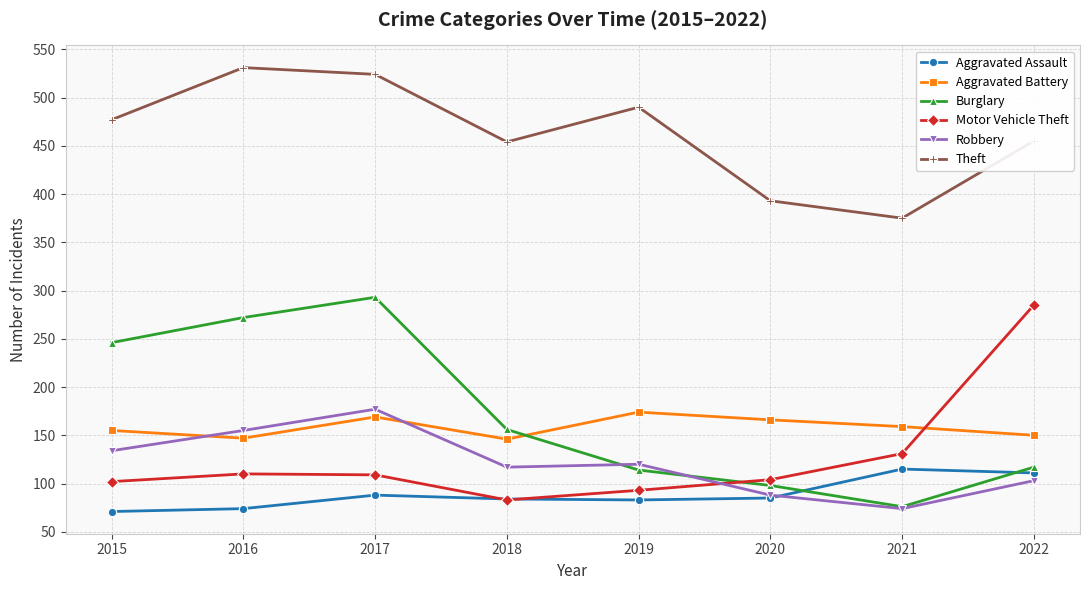

How many Aggravated Battery values are between 150 and 169?

5